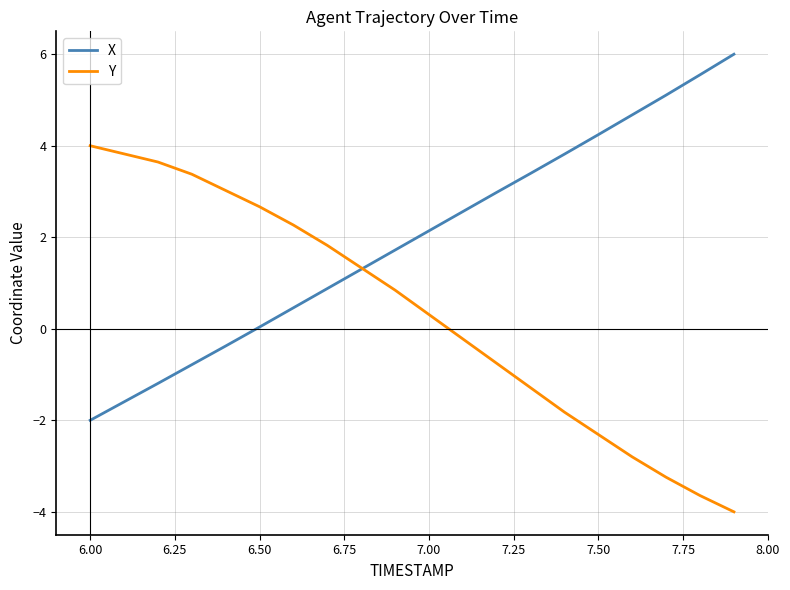

Which series has the largest total across all categories?

X